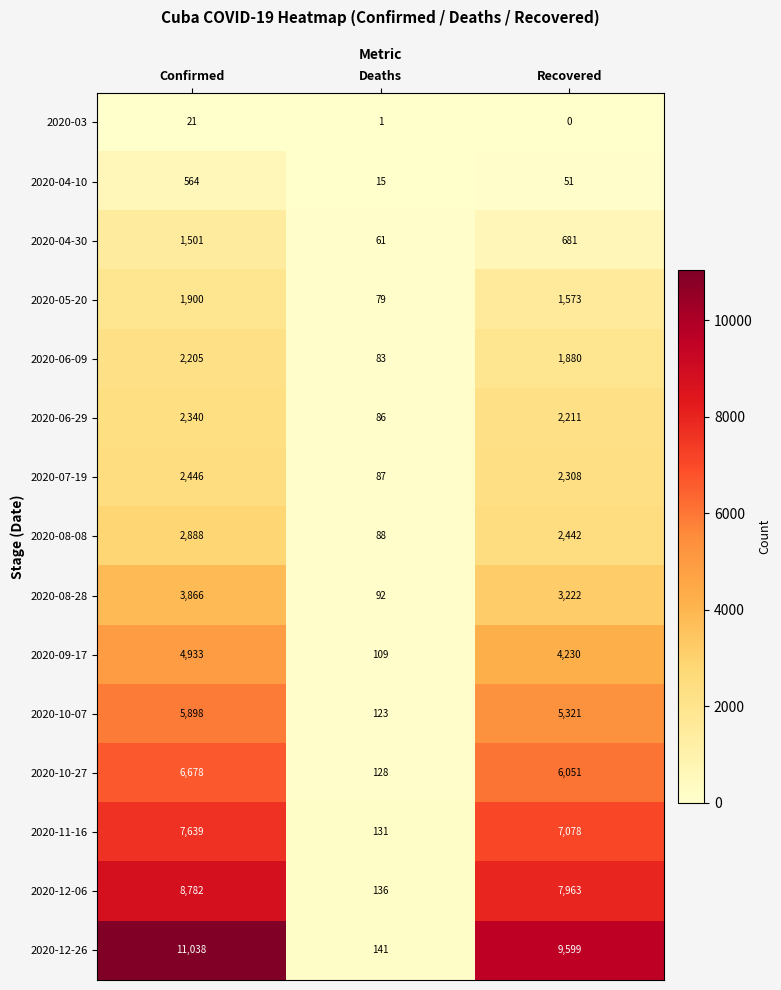

Which series has the largest range (max minus min)?

2020-12-26